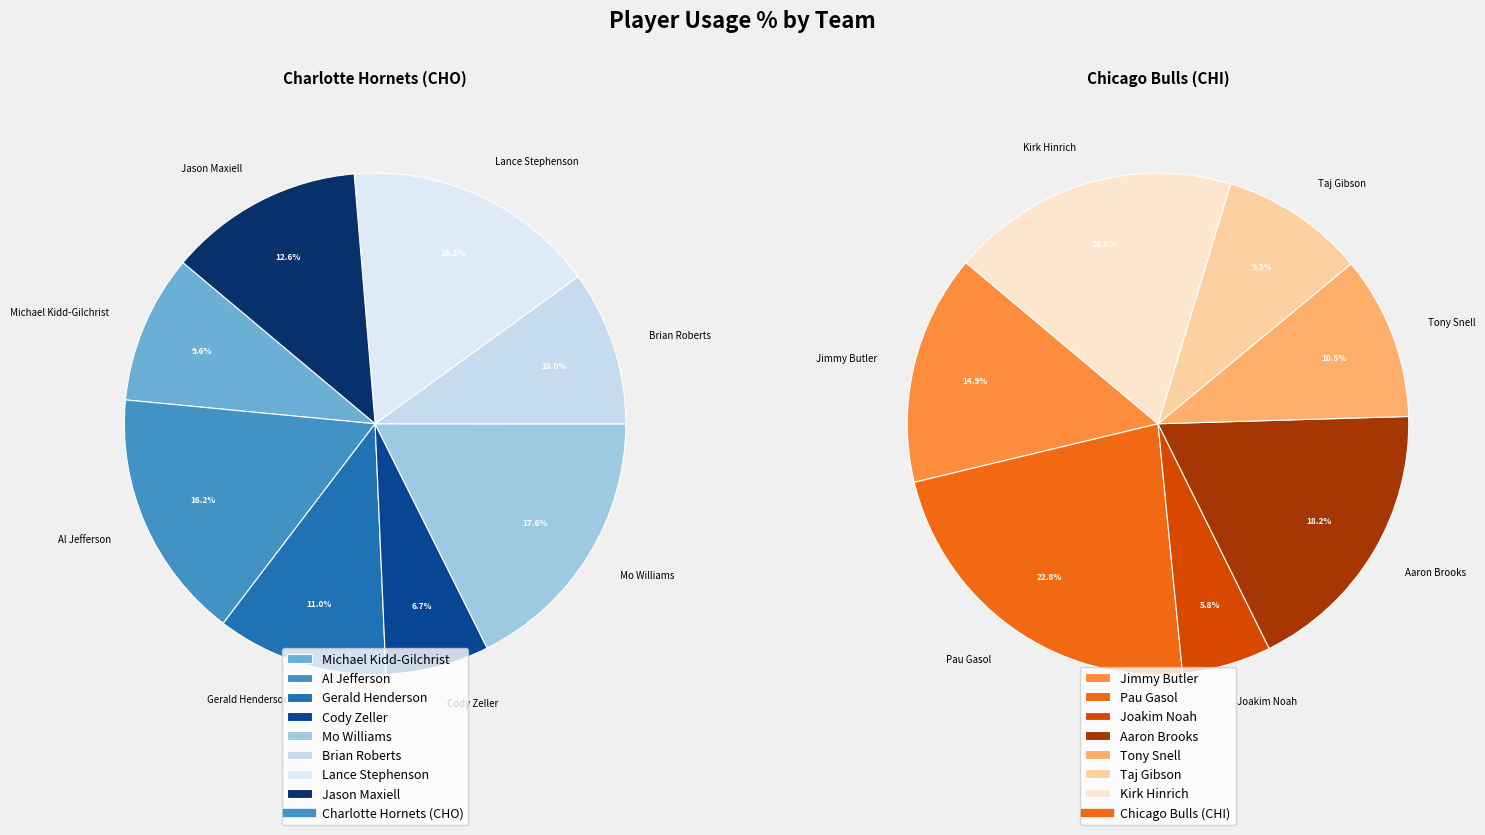

Between Aaron Brooks and Jimmy Butler, which is larger?

Aaron Brooks